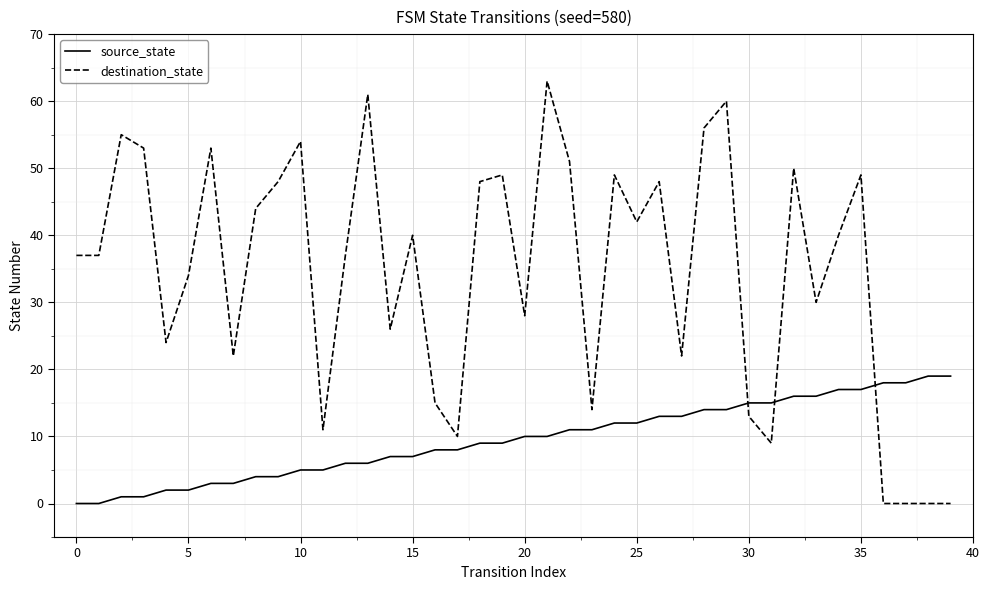

Reading left to right, extract all data points from this chart.

source_state: 0	0	1	1	2	2	3	3	4	4	5	5	6	6	7	7	8	8	9	9	10	10	11	11	12	12	13	13	14	14	15	15	16	16	17	17	18	18	19	19
destination_state: 37	37	55	53	24	34	53	22	44	48	54	11	37	61	26	40	15	10	48	49	28	63	51	14	49	42	48	22	56	60	13	9	50	30	40	49	0	0	0	0